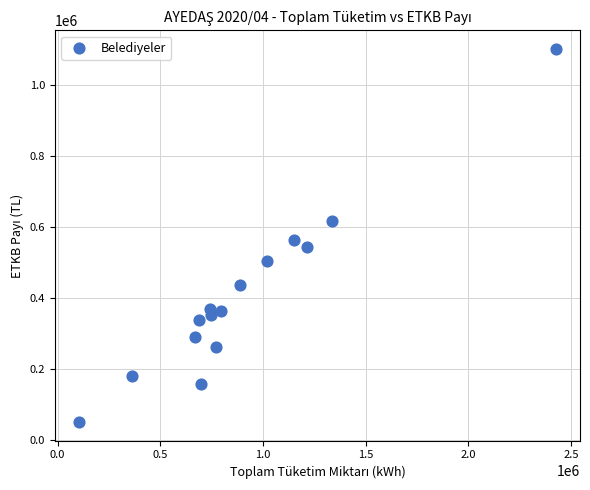

What Y value in the scatter plot is closest to 576425?

563422.1